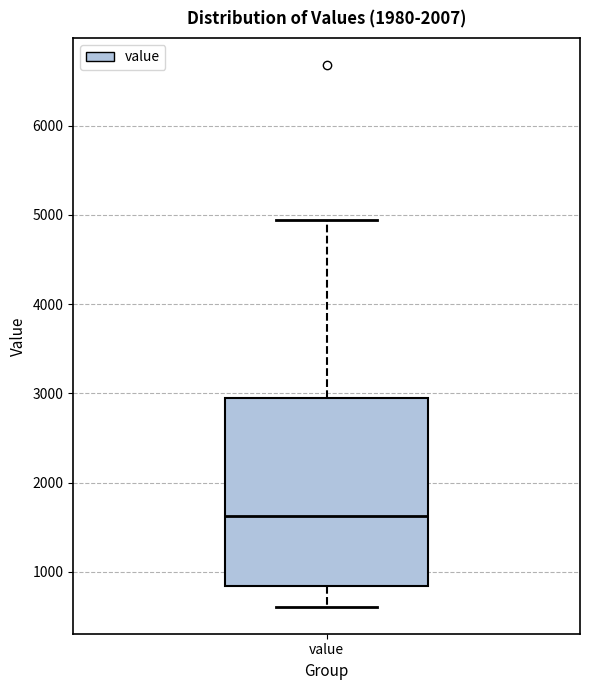

Transcribe this box plot: give where the median line is, the range the box spans, and where the two whiskers end, as read against the y-axis. The values are not printed on the chart, so give them approximately, as read against the axis.

median 1600, box 800 to 2900, whiskers 600 to 4900